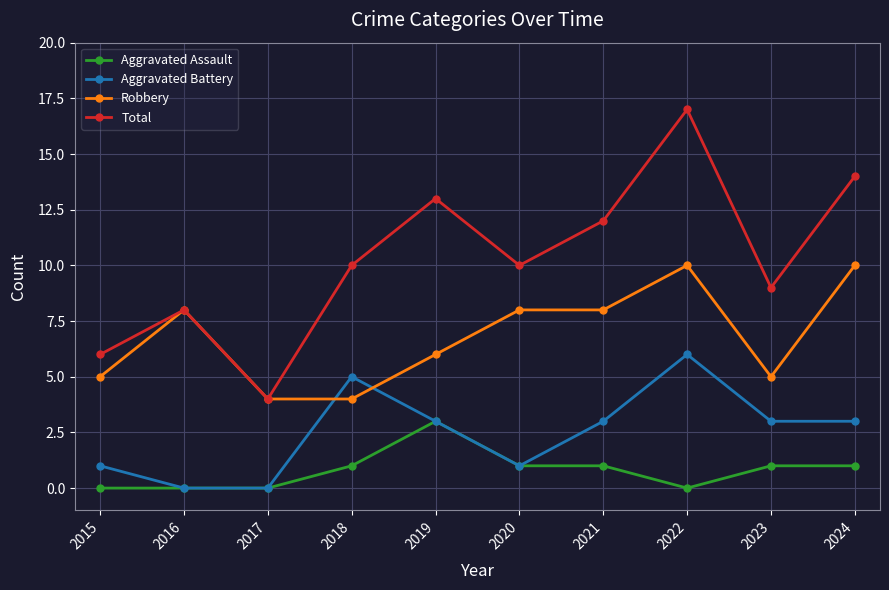

Does the chart have visible grid lines?

Yes